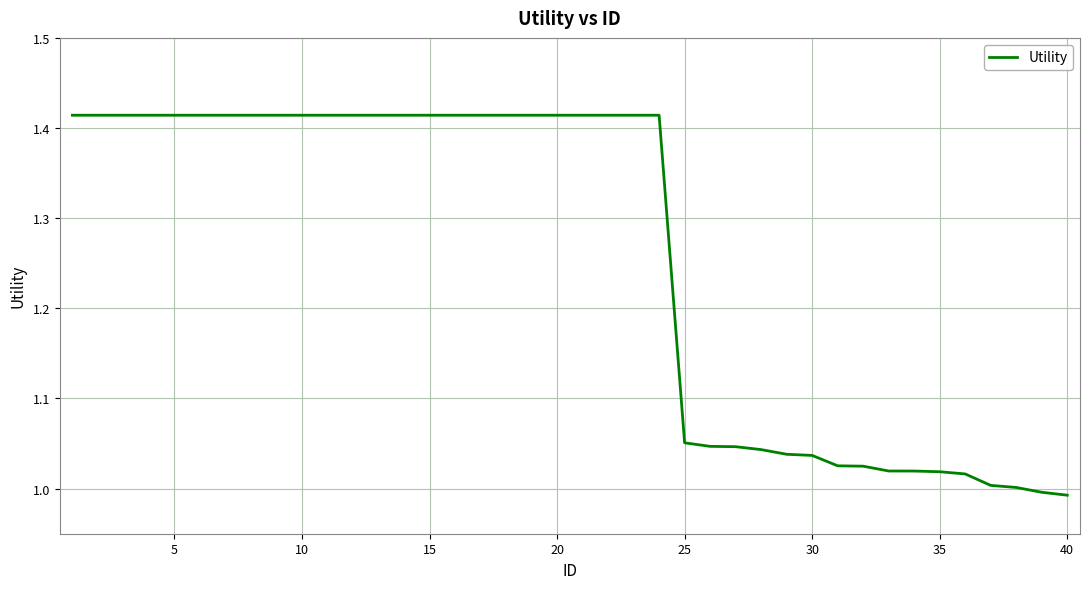

What is the difference between the maximum and minimum values?

0.4